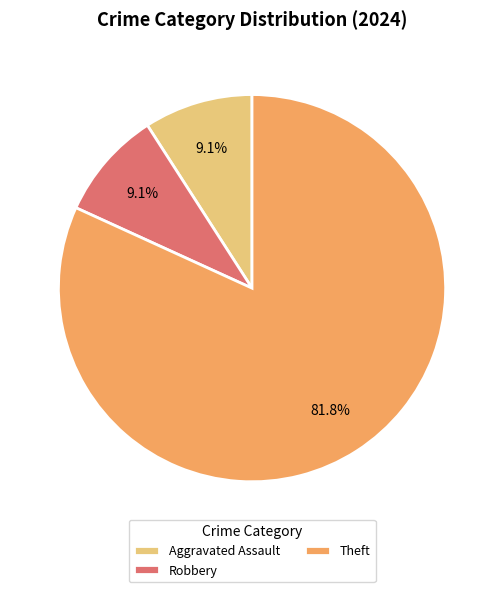

Which slice is the largest?

Theft